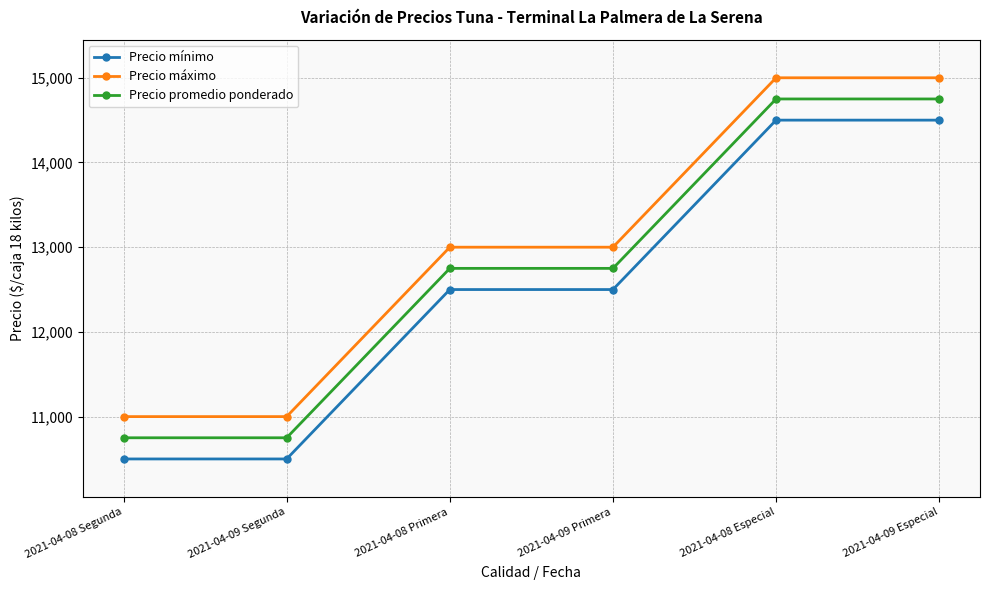

Reading right to left, what are all the values shown in this chart?

Precio mínimo: 2021-04-09 Especial=14500	2021-04-08 Especial=14500	2021-04-09 Primera=12500	2021-04-08 Primera=12500	2021-04-09 Segunda=10500	2021-04-08 Segunda=10500
Precio máximo: 2021-04-09 Especial=15000	2021-04-08 Especial=15000	2021-04-09 Primera=13000	2021-04-08 Primera=13000	2021-04-09 Segunda=11000	2021-04-08 Segunda=11000
Precio promedio ponderado: 2021-04-09 Especial=14750	2021-04-08 Especial=14750	2021-04-09 Primera=12750	2021-04-08 Primera=12750	2021-04-09 Segunda=10750	2021-04-08 Segunda=10750